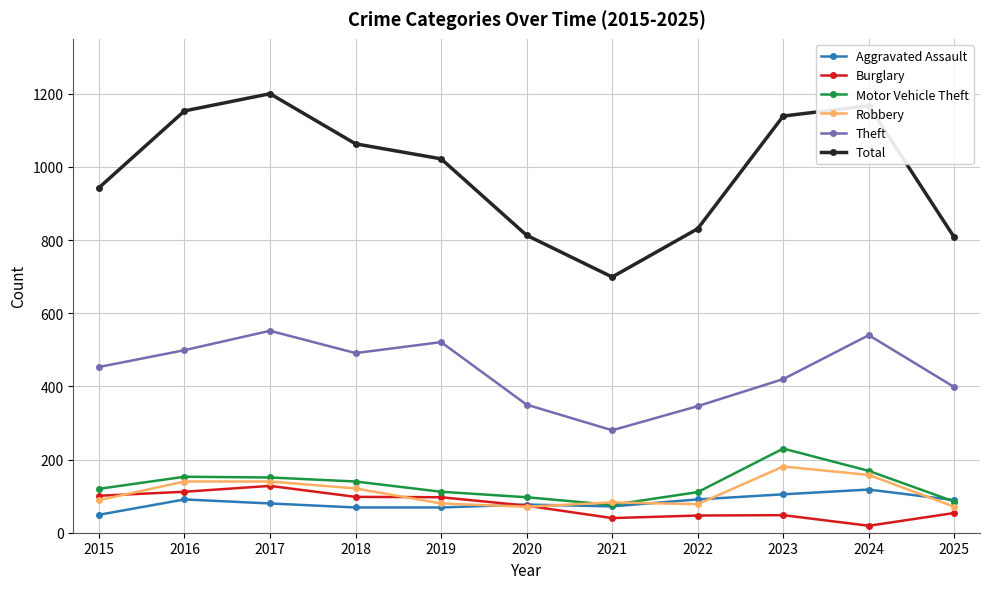

What is the minimum value shown in the chart?

19